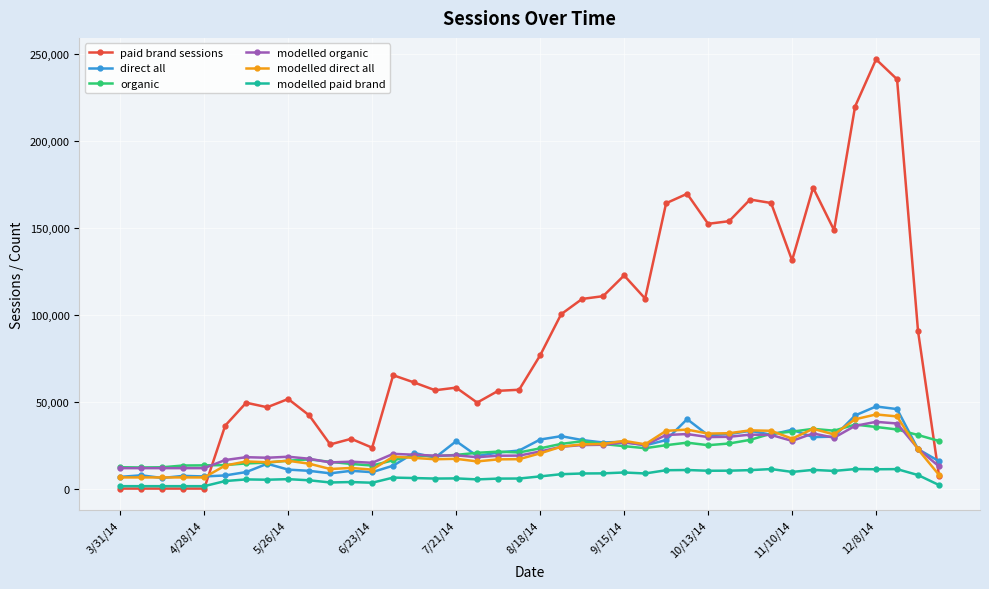

True or false: direct all has more than 2 points higher than both neighbors.

True